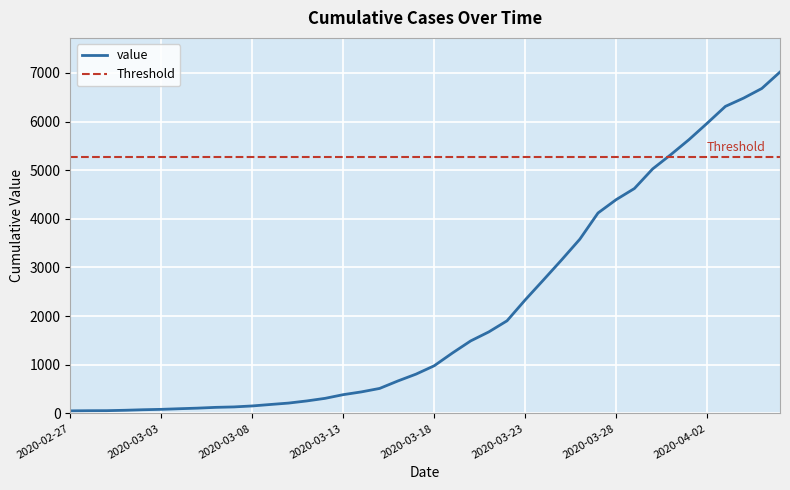

What is the difference between the values at 2020-03-22 and 2020-04-01?

3724